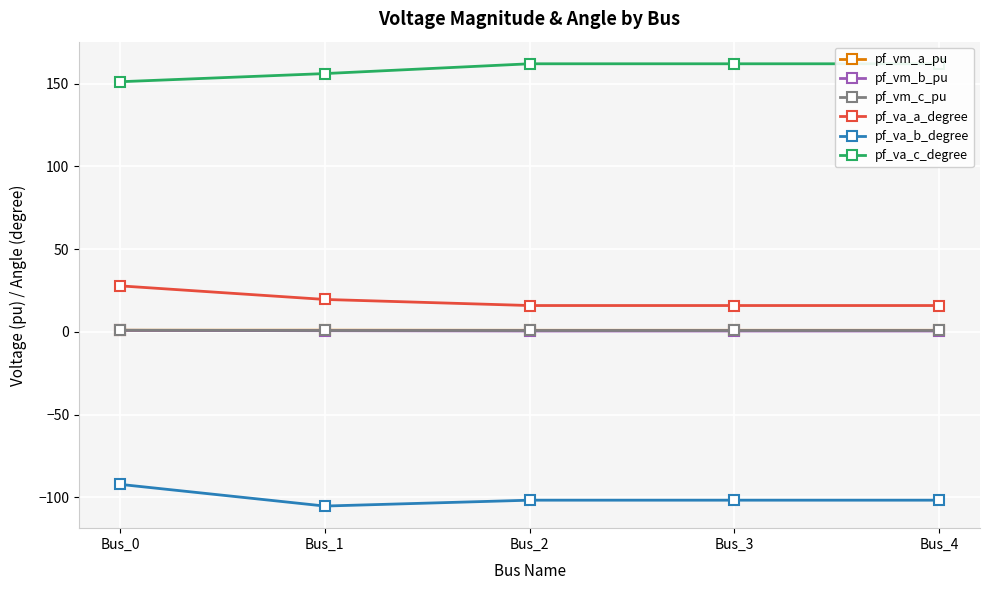

What is the spread (max minus min) of values at Bus_2?

263.8